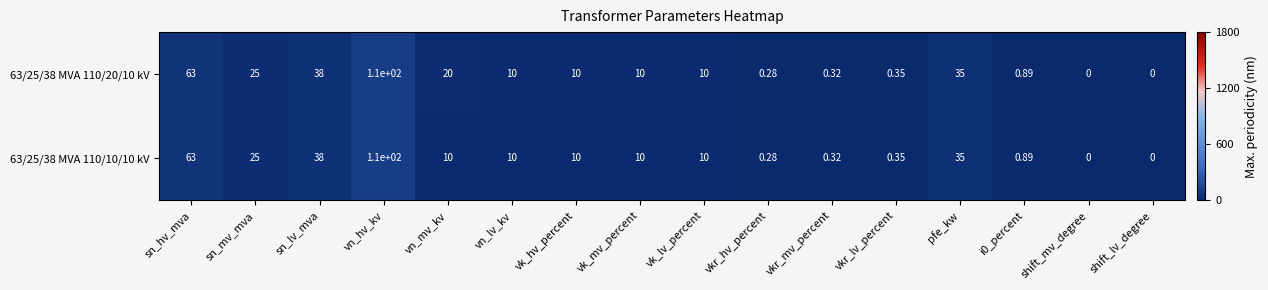

At which label is 63/25/38 MVA 110/10/10 kV closest to 55?

sn_hv_mva